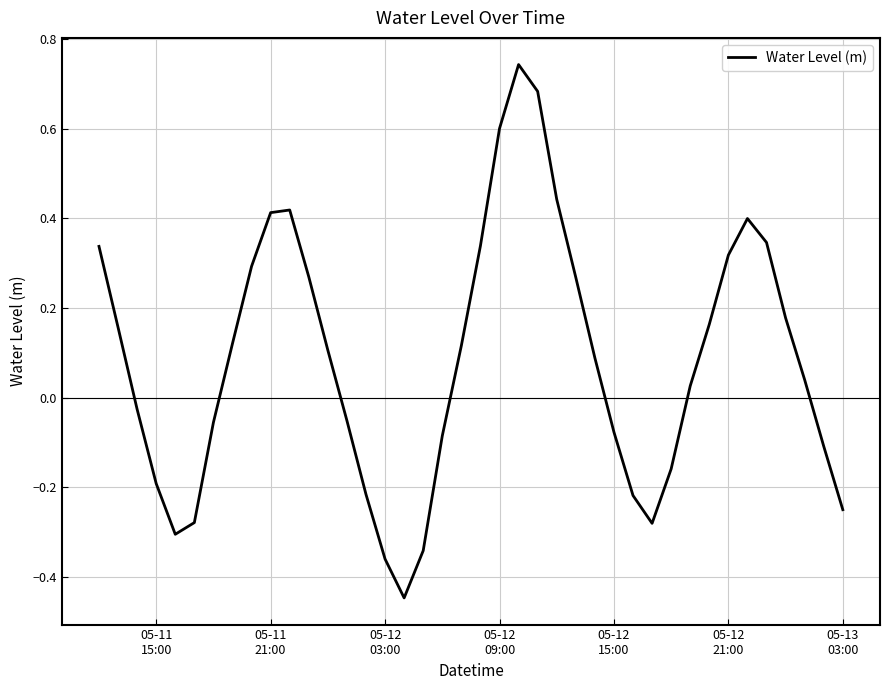

True or false: there are more than 1 points higher than both neighbors.

True